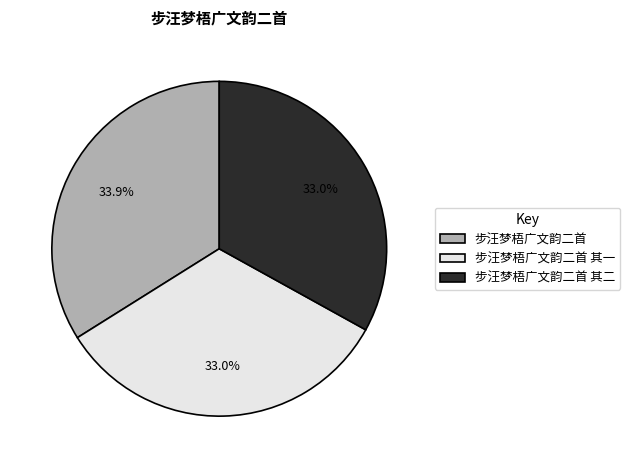

The 步汪梦梧广文韵二首 其二 slice represents 27% of the pie. True or false?

False